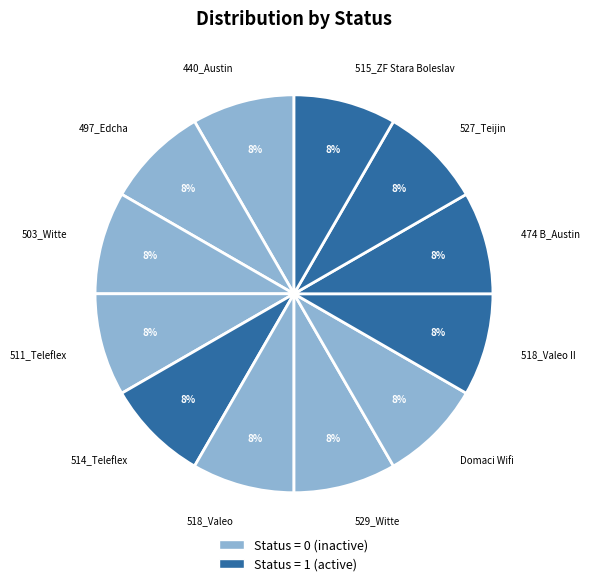

Combined, do 440_Austin and 497_Edcha account for over 50%?

No